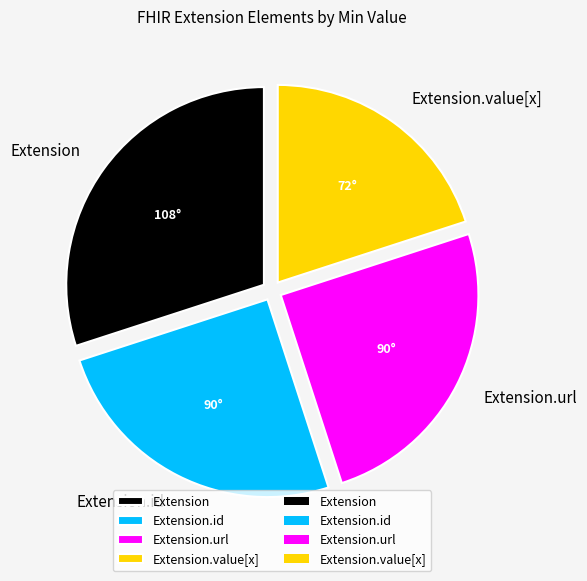

The Extension.url slice represents 33% of the pie. True or false?

False